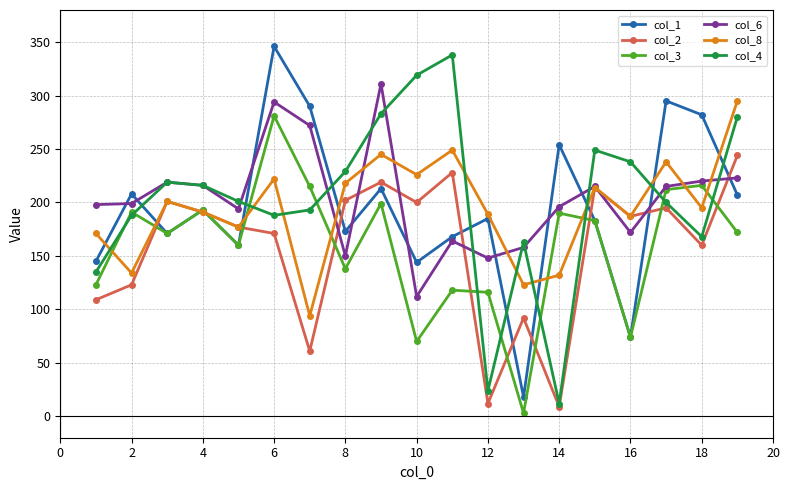

After their last crossing, which series has the higher values: col_4 or col_8?

col_8